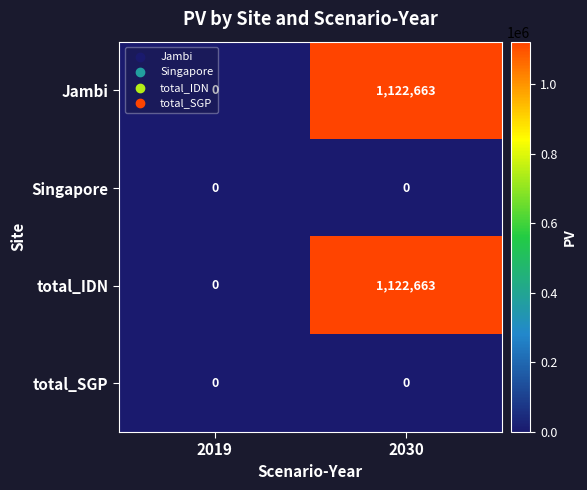

What is the difference between the highest and lowest values at 2030?

1122663